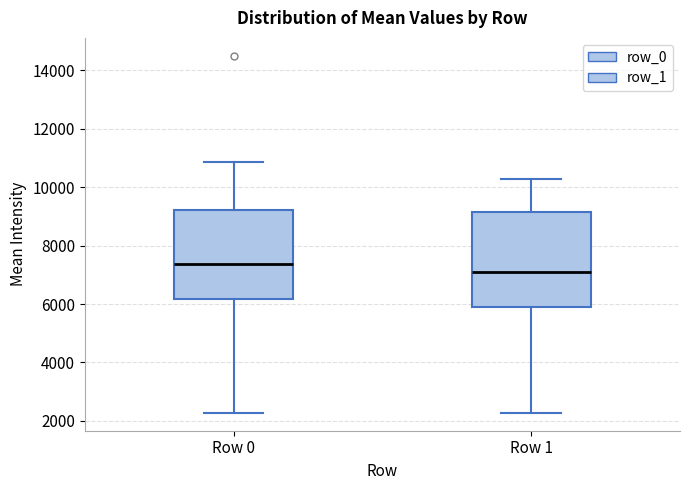

Reading left to right, read every box against the y-axis: the position of its median line, the range the box covers, and the ends of its whiskers. The values are not printed on the chart, so give them approximately, as read against the axis.

Row 0: median 7400, box 6200 to 9200, whiskers 2200 to 10800
Row 1: median 7000, box 6000 to 9200, whiskers 2200 to 10200